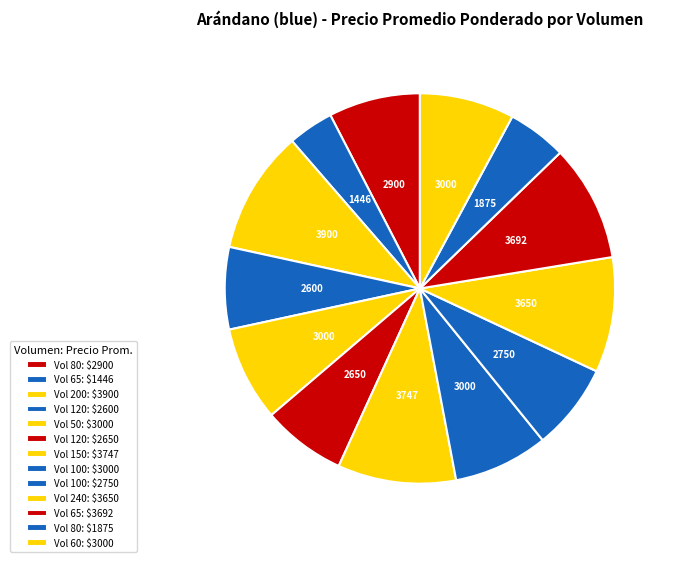

To the nearest percent, what is the average slice percentage?

8%